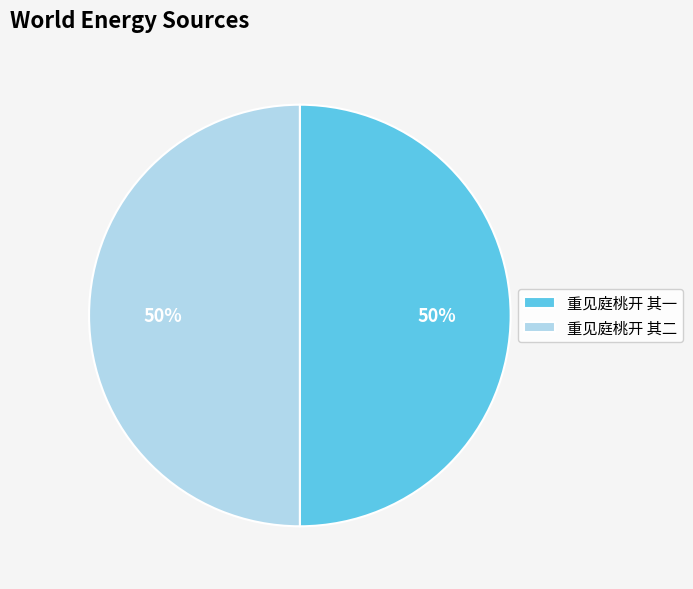

To the nearest percent, what percentage of the pie is 重见庭桃开 其二?

50%